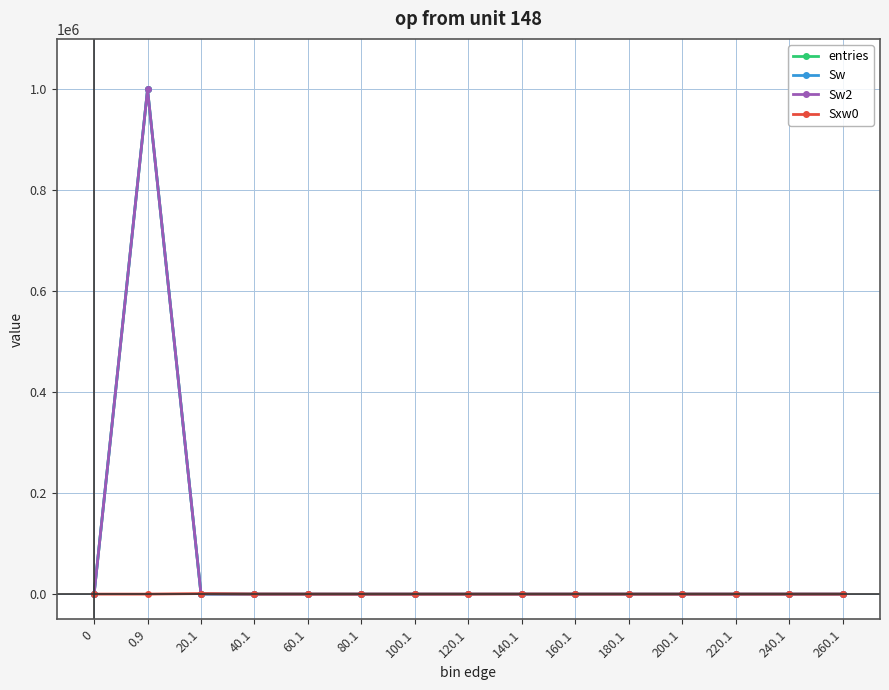

What is the difference between the maximum and minimum values in the Sw2 series?

999736